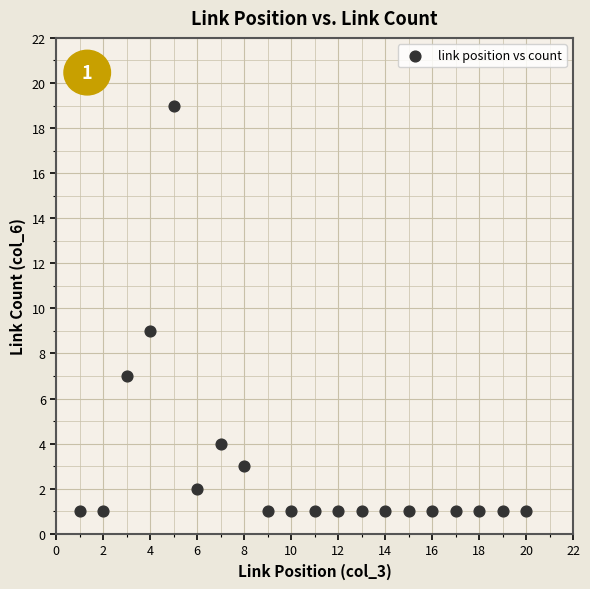

What Y value in the scatter plot is closest to 10?

9